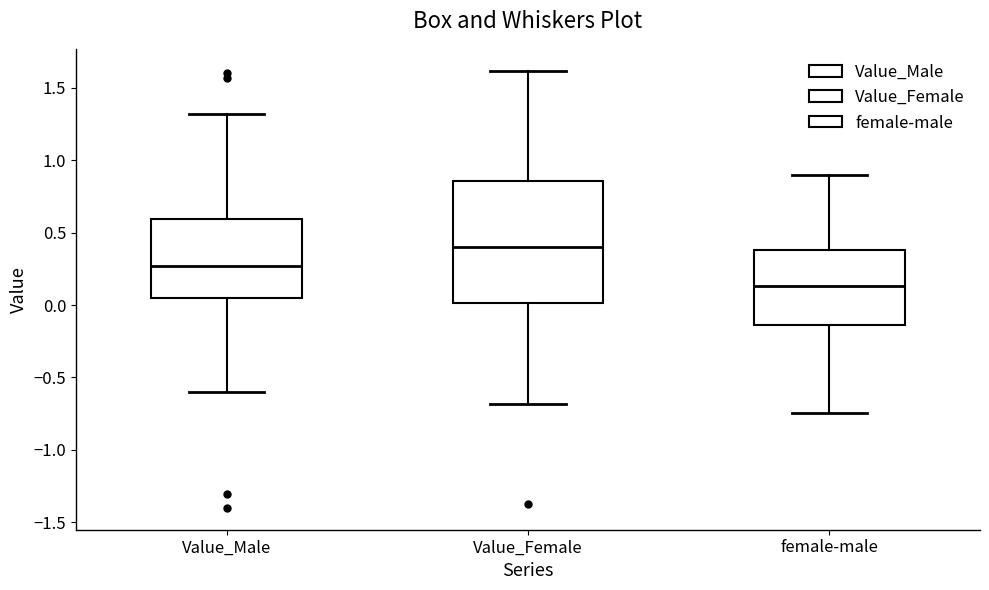

Reading left to right, transcribe this box plot: for each box, give where its median line is, the range the box spans, and where its two whiskers end, as read against the y-axis. The values are not printed on the chart, so give them approximately, as read against the axis.

Value_Male: median 0.25, box 0.05 to 0.60, whiskers -0.60 to 1.30
Value_Female: median 0.40, box 0.00 to 0.85, whiskers -0.70 to 1.60
female-male: median 0.15, box -0.15 to 0.40, whiskers -0.75 to 0.90